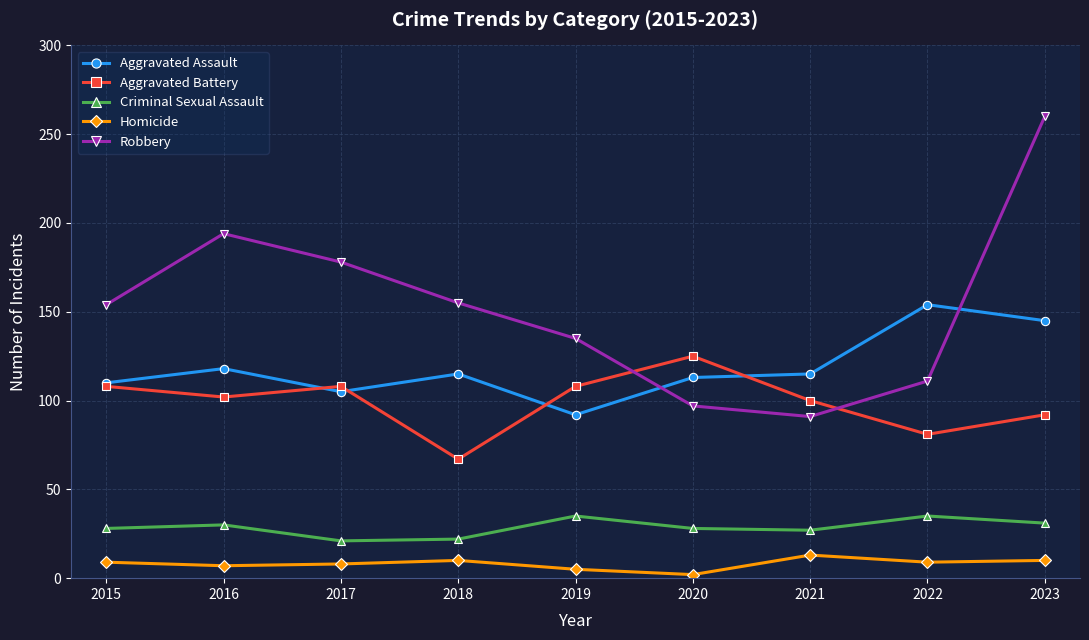

Rank the series at 2022 from lowest to highest value.

Homicide, Criminal Sexual Assault, Aggravated Battery, Robbery, Aggravated Assault